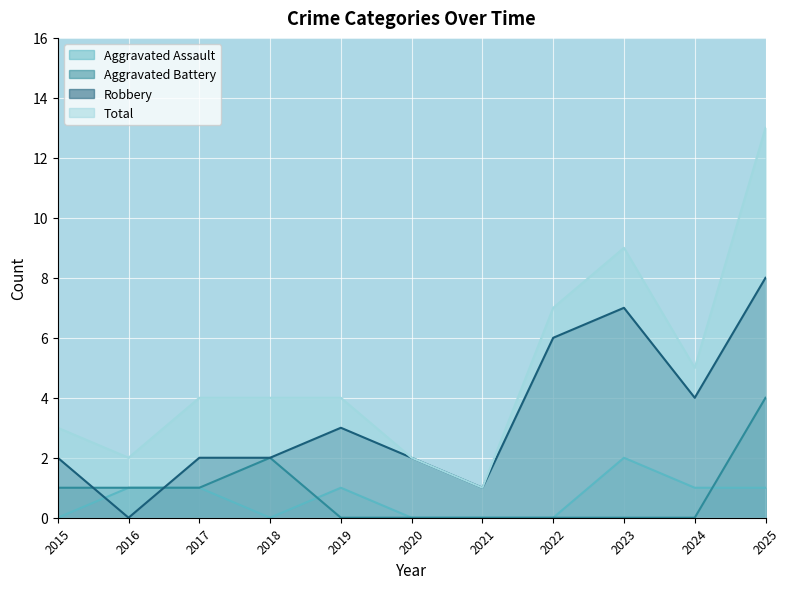

How many interior local peaks does the Total series have?

1